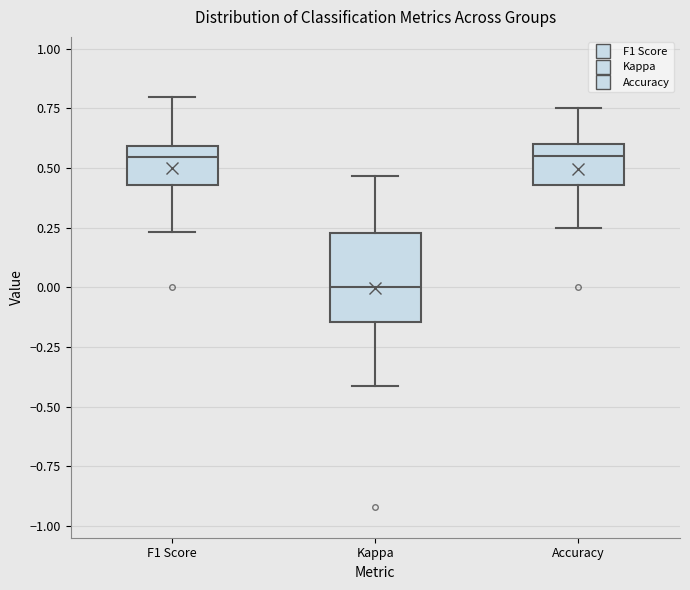

Comparing the boxes themselves (not the whiskers), which one is the tallest?

Kappa